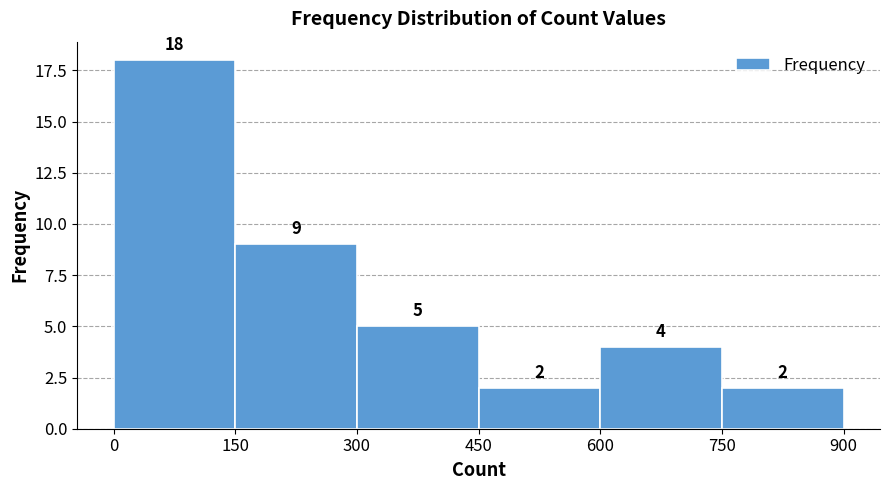

How tall is the bar that spans 600 to 750 on the x-axis?

4